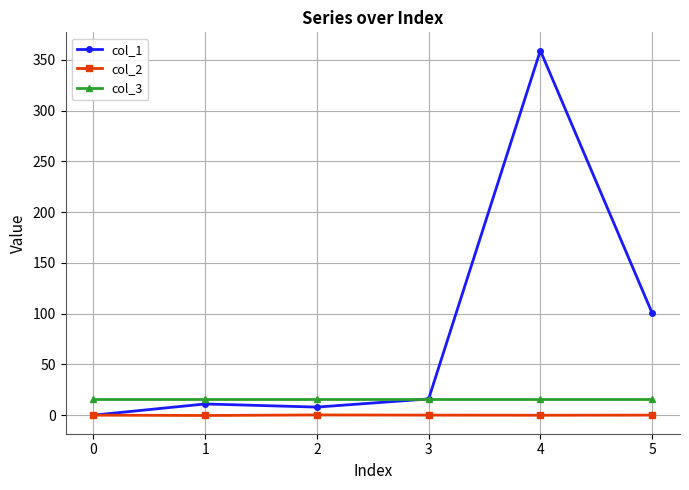

What is the smallest value displayed?

-0.3